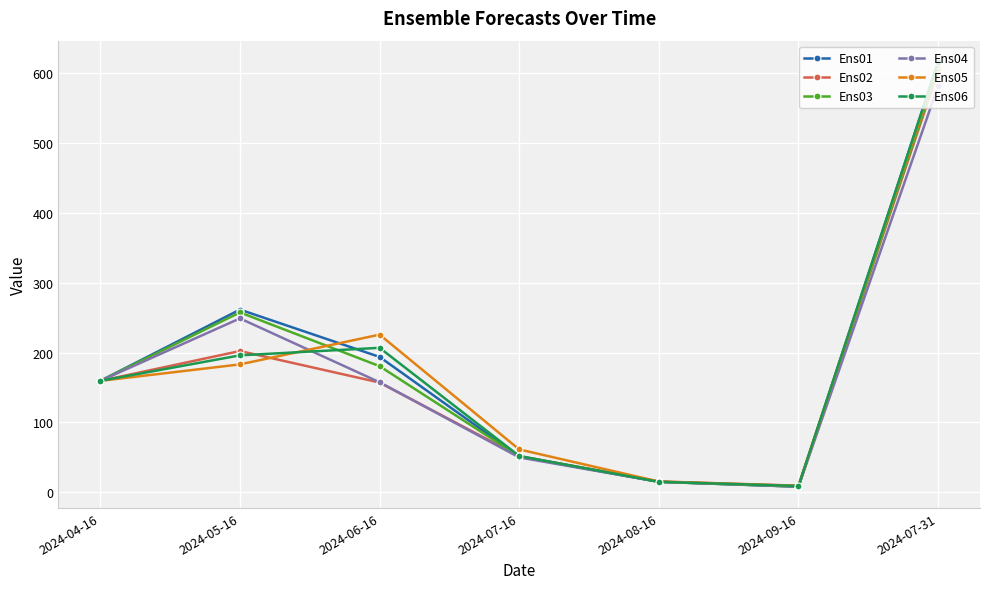

List the labels in order of Ens01 value, smallest first.

2024-09-16, 2024-08-16, 2024-07-16, 2024-04-16, 2024-06-16, 2024-05-16, 2024-07-31